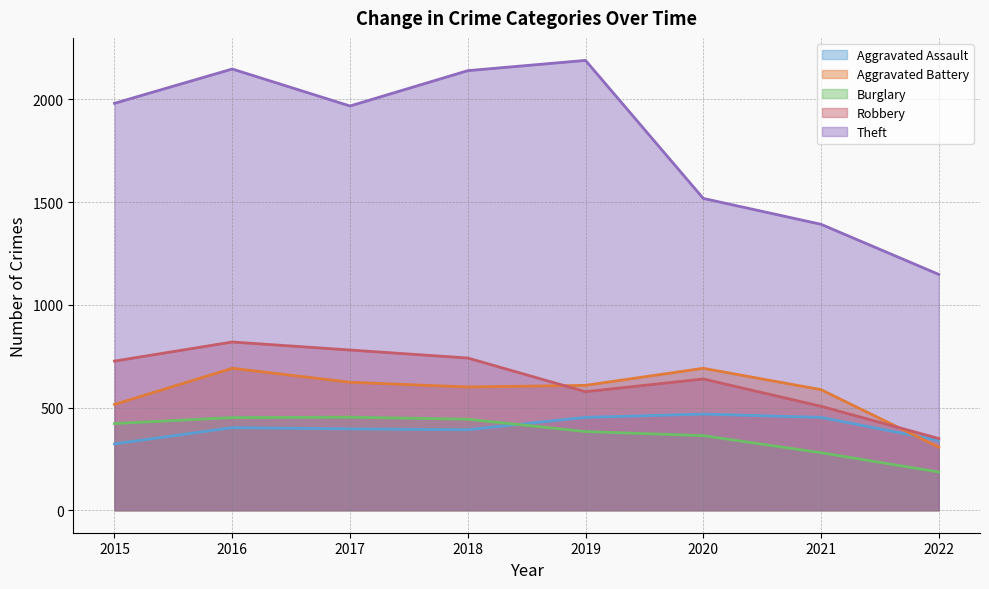

What is the maximum value shown in the chart?

2190